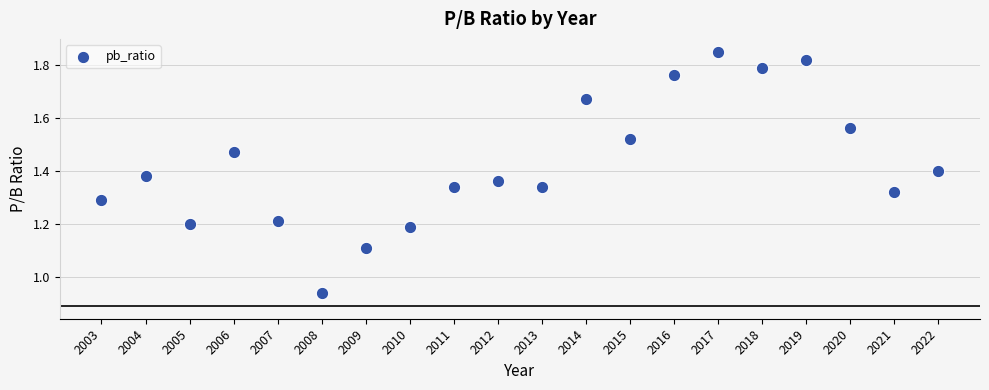

What is the range of X values (max minus min)?

19.0